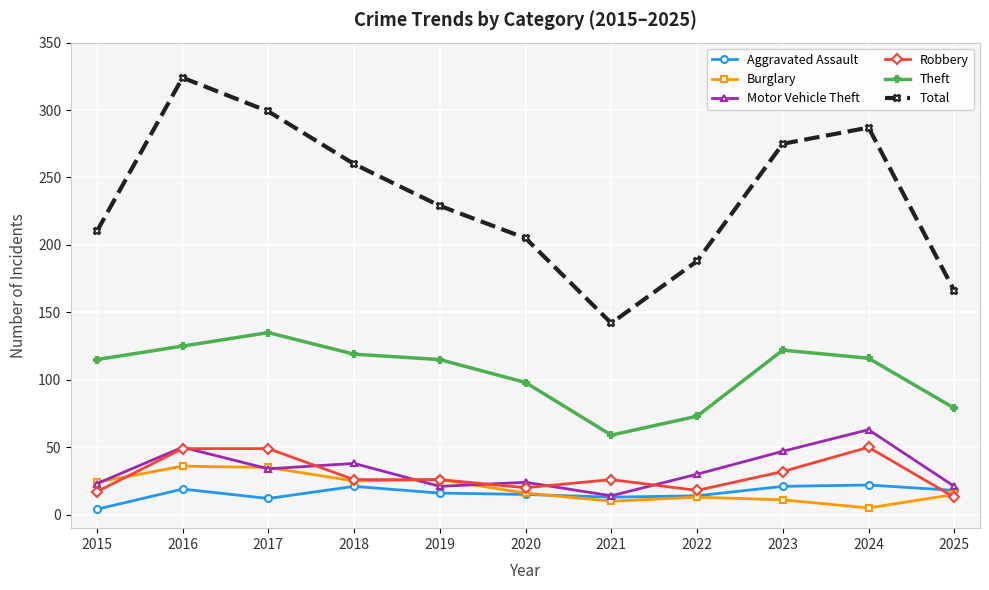

What is the difference between the maximum and second lowest values in the Burglary series?

26